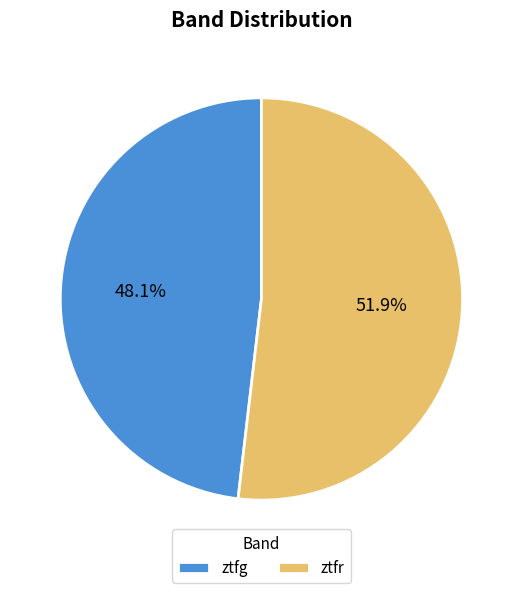

Which slice is the smallest?

ztfg